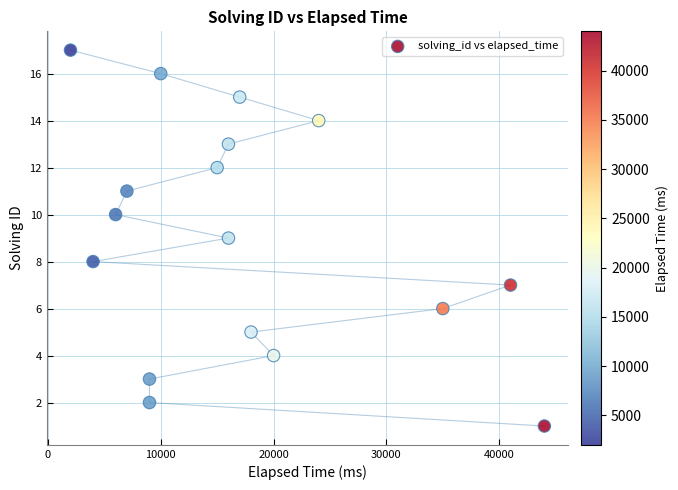

What is the range of X values (max minus min)?

42000